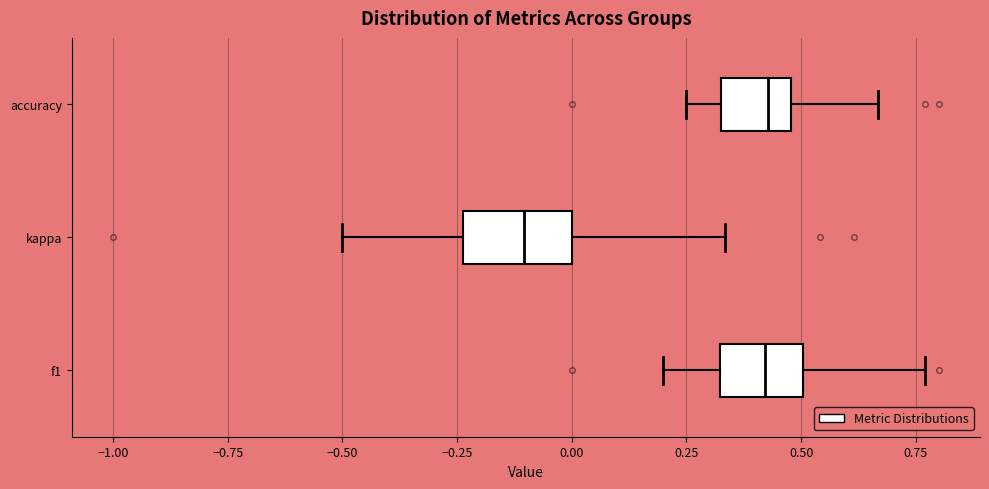

Comparing the boxes themselves (not the whiskers), which one is the widest?

kappa